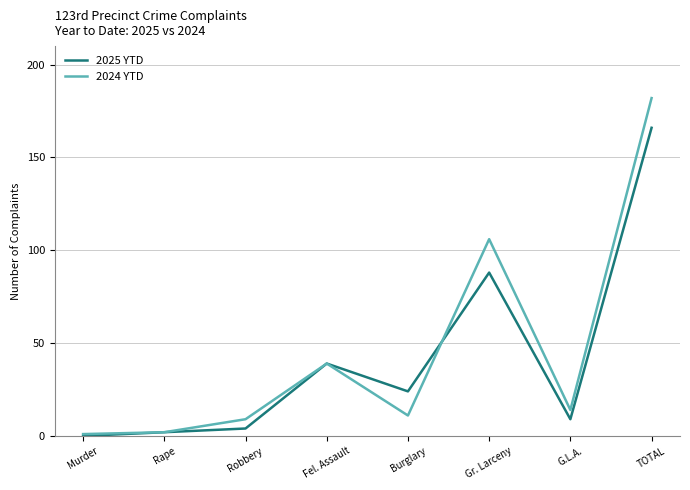

What is the maximum value for 2025 YTD?

166